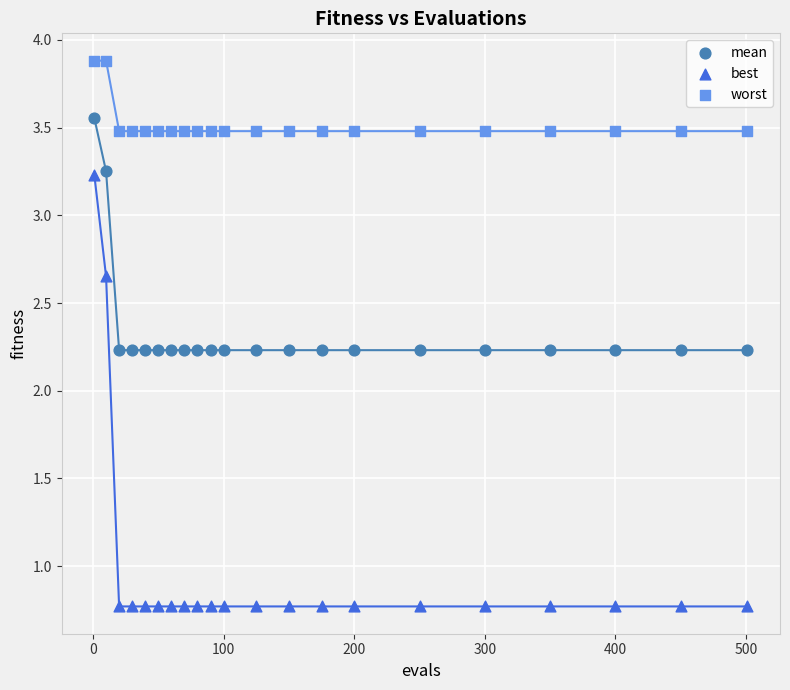

Which series contains the highest Y value?

worst